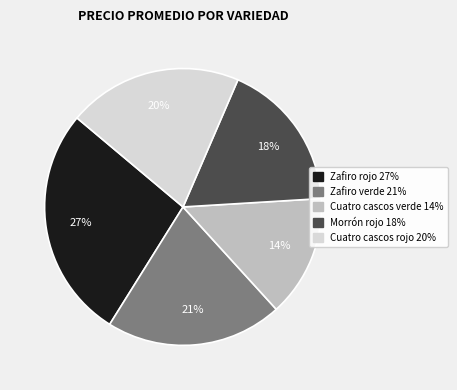

Does any single category account for the majority?

No